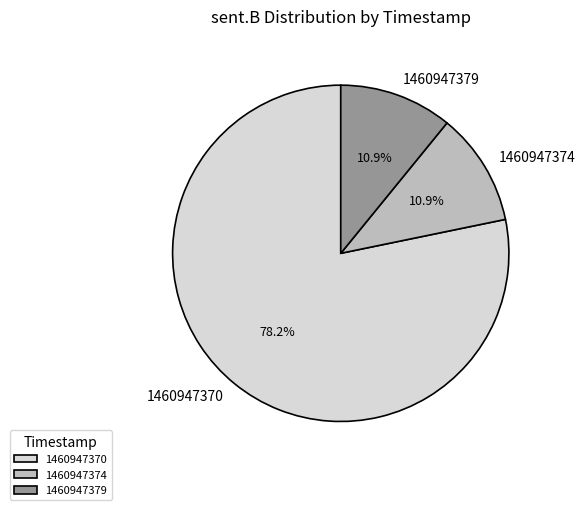

Which category has the biggest portion of the pie?

1460947370